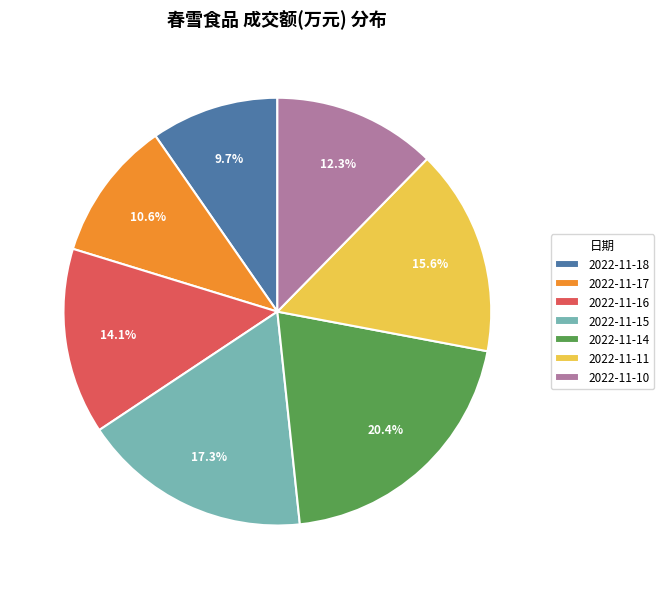

Rank the categories by value from lowest to highest.

2022-11-18, 2022-11-17, 2022-11-10, 2022-11-16, 2022-11-11, 2022-11-15, 2022-11-14